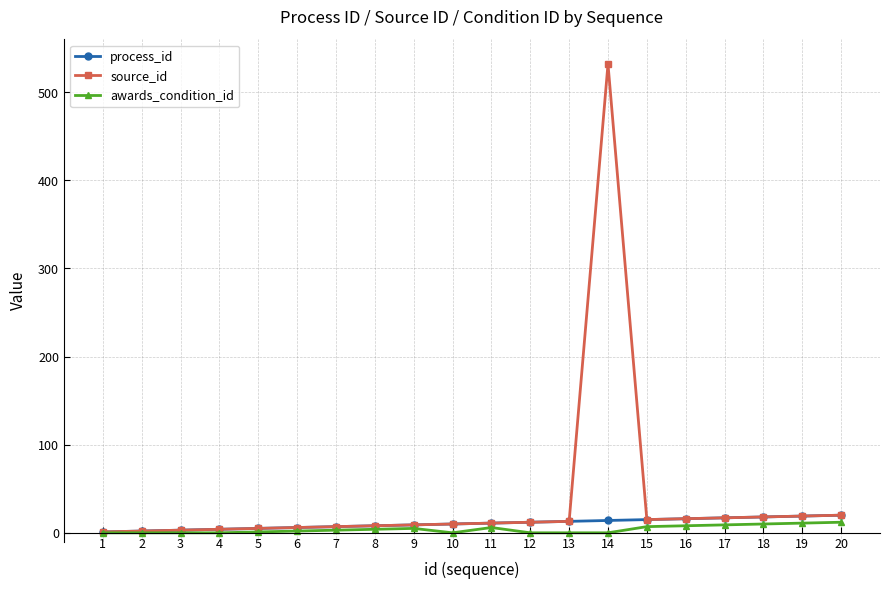

What is the highest value of the source_id series?

532